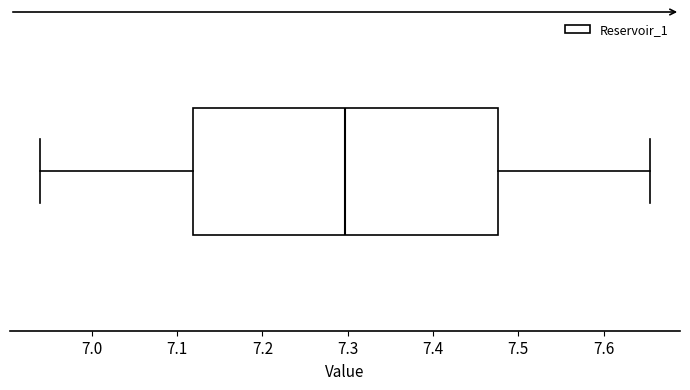

Where is the right edge of the box on the x-axis? The values are not printed on the chart, so give them approximately, as read against the axis.

7.48